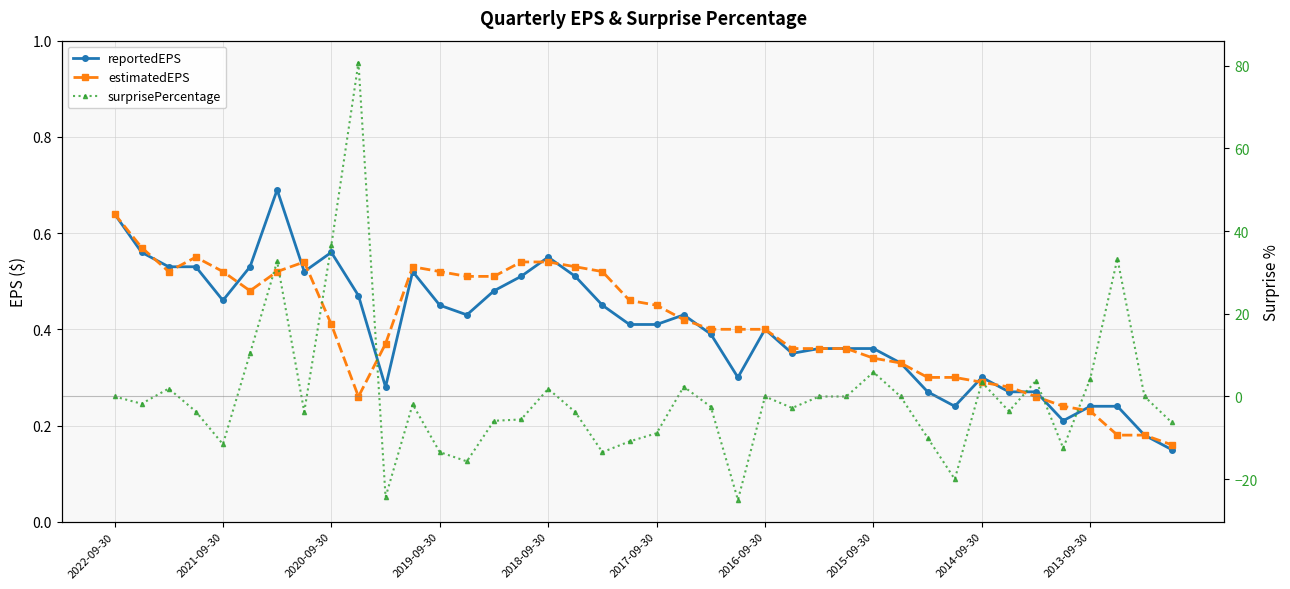

What are all the series names shown in the legend?

reportedEPS, estimatedEPS, surprisePercentage